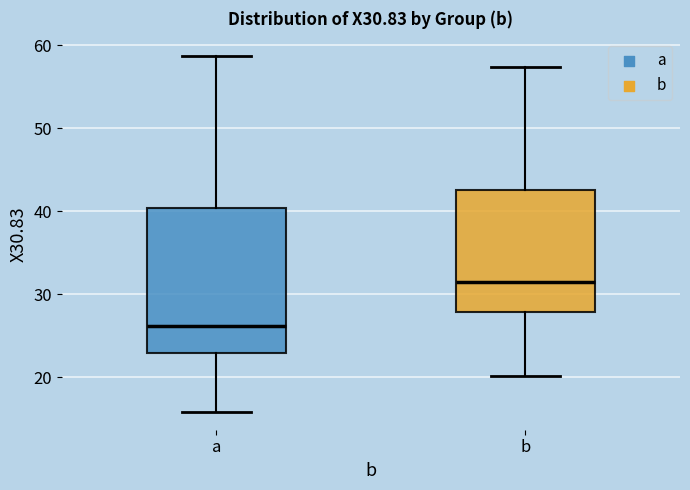

Reading left to right, read every box against the y-axis: the position of its median line, the range the box covers, and the ends of its whiskers. The values are not printed on the chart, so give them approximately, as read against the axis.

a: median 26, box 23 to 40, whiskers 16 to 59
b: median 31, box 28 to 43, whiskers 20 to 57